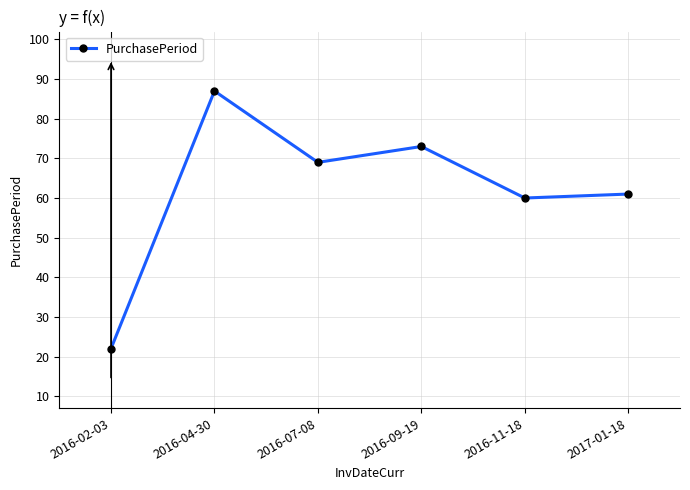

How many data points does each series have?

6